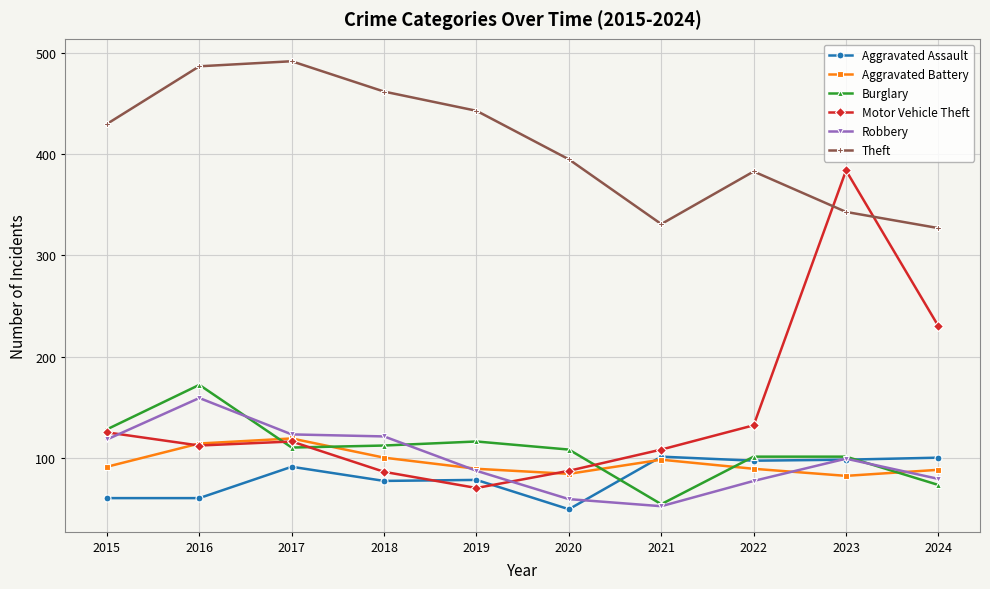

What is the sum of the Motor Vehicle Theft values at 2024 and 2023?

614